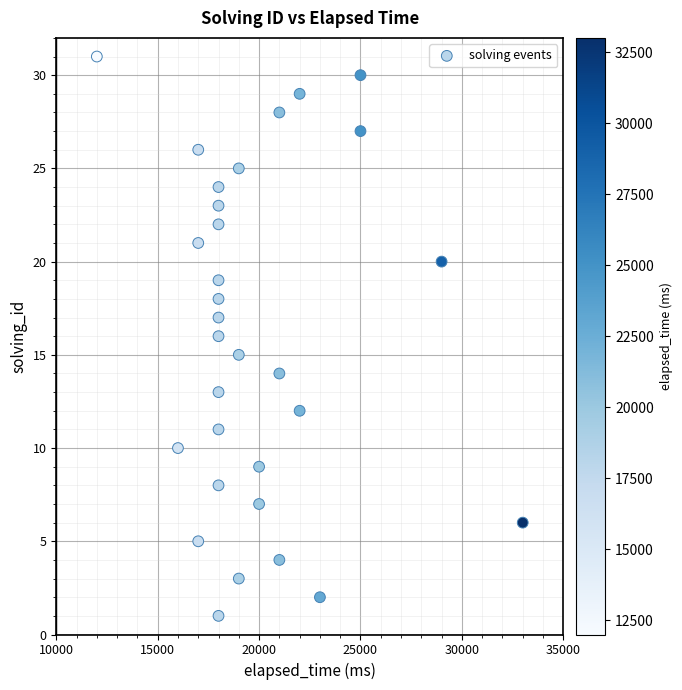

What is the range of Y values (max minus min)?

30